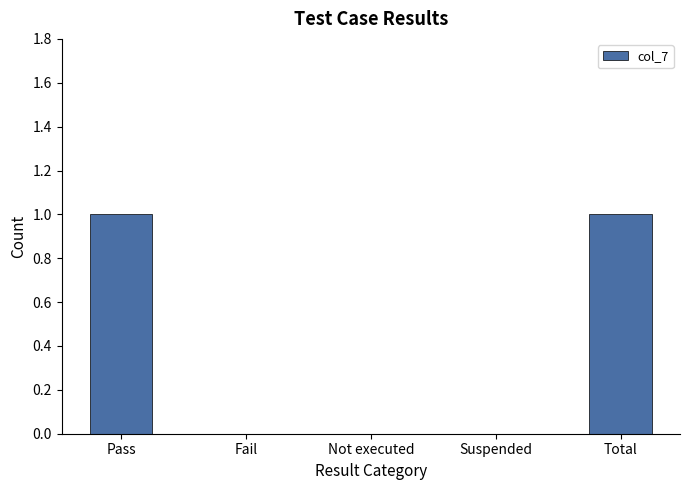

True or false: the data shows 0 at Fail.

True